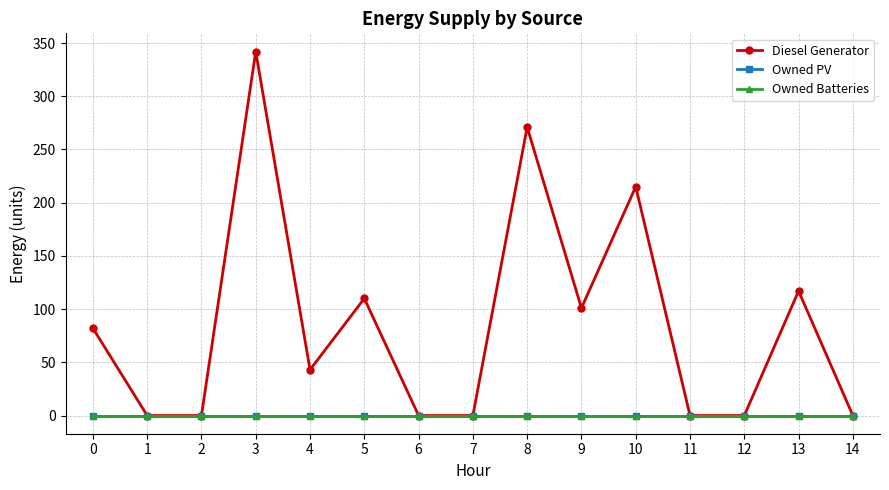

True or false: Diesel Generator has a value of 0 at 12.

True